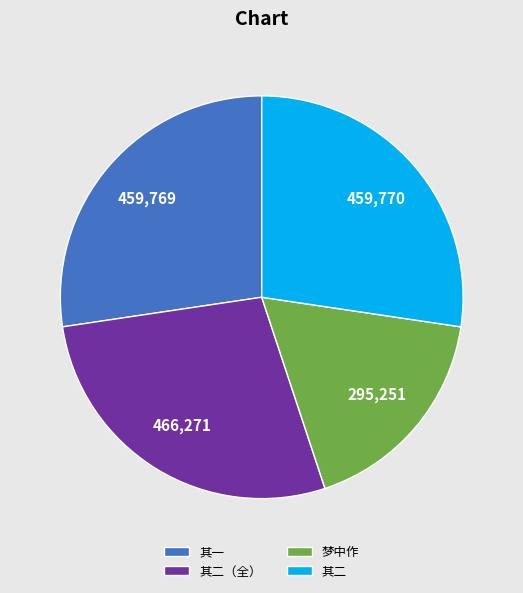

Is the sum of 梦中作 and 其一 greater than half?

No